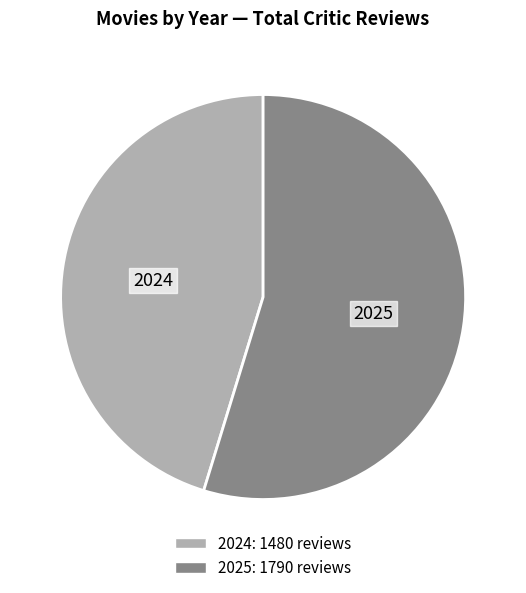

Does any single category account for the majority?

Yes